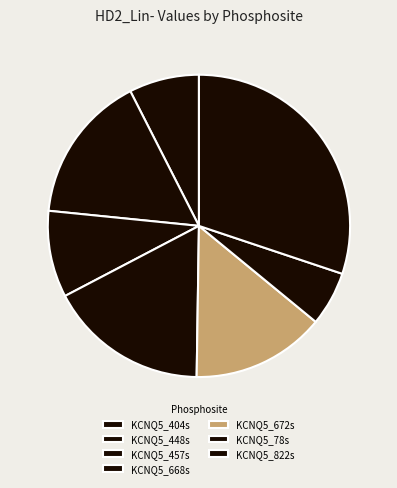

Is there any slice that represents more than half of the pie?

No